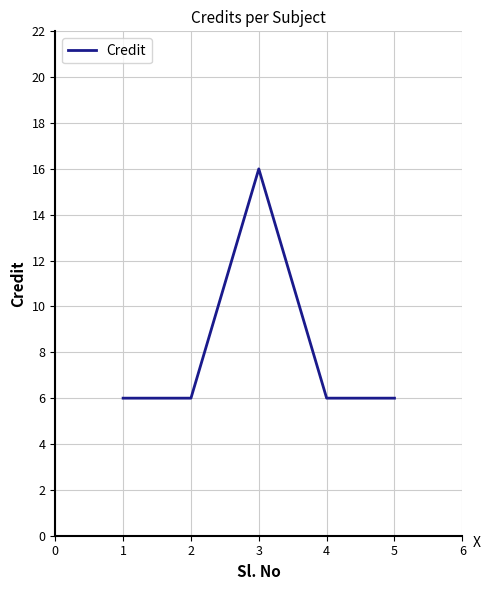

Which label corresponds to the largest value in the chart?

3